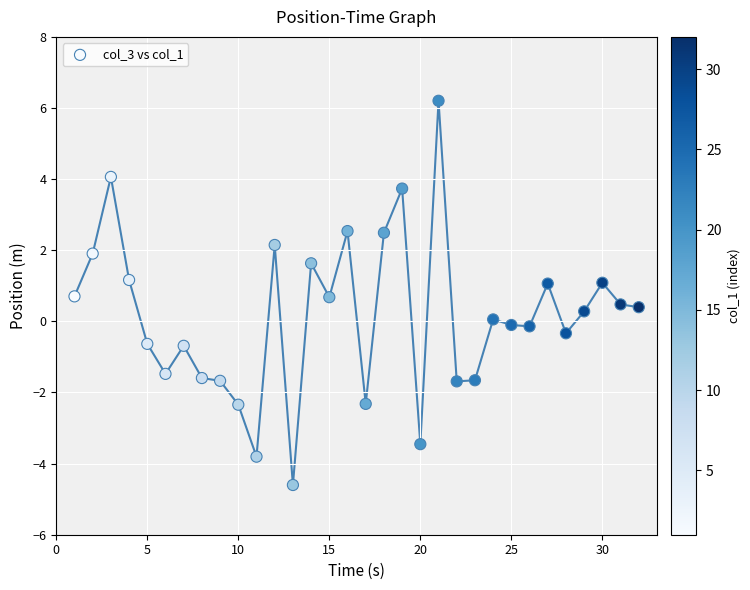

What is the range of X values (max minus min)?

31.0